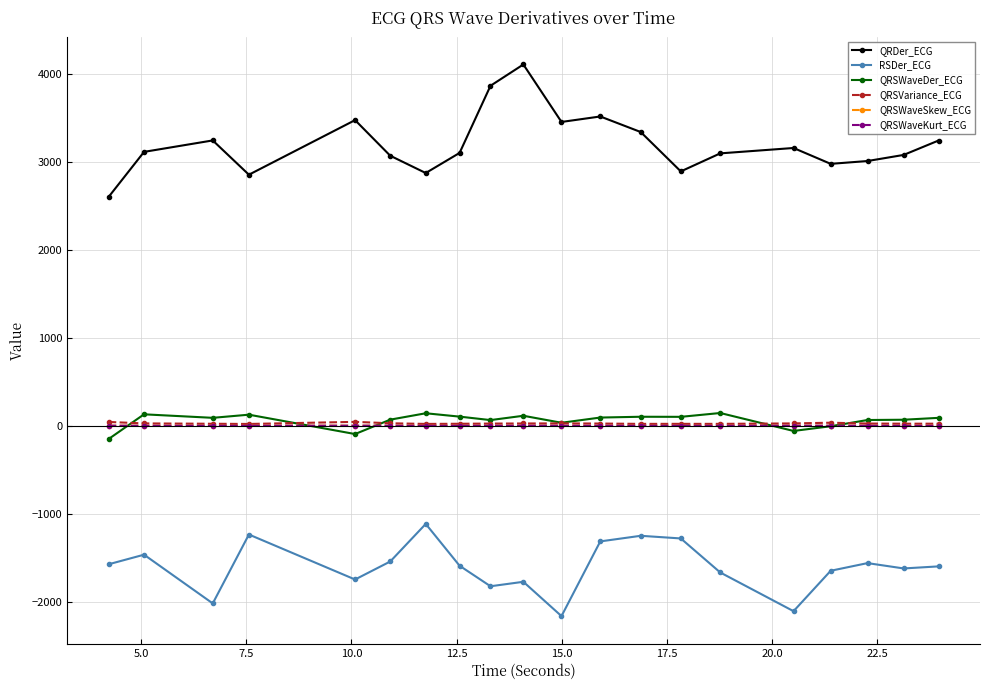

Is this an area chart (filled region under the line)?

No